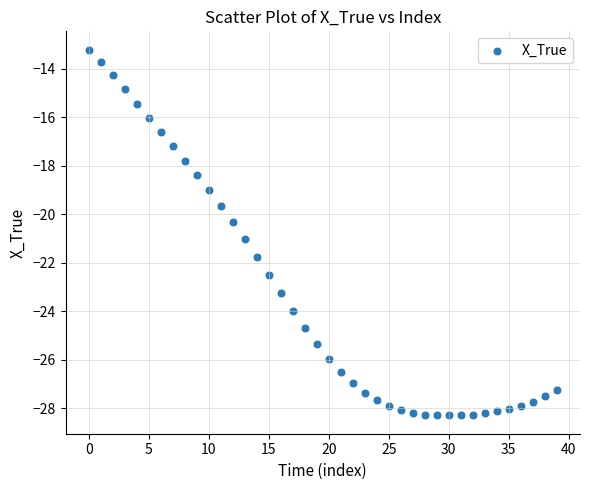

What is the range of Y values (max minus min)?

15.1